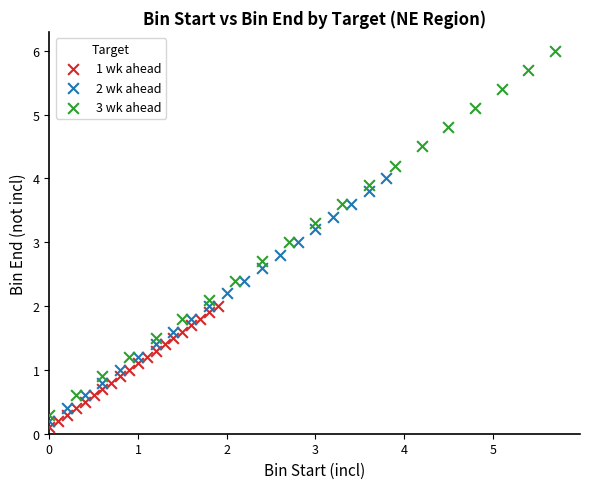

Which series reaches the maximum Y coordinate?

3 wk ahead